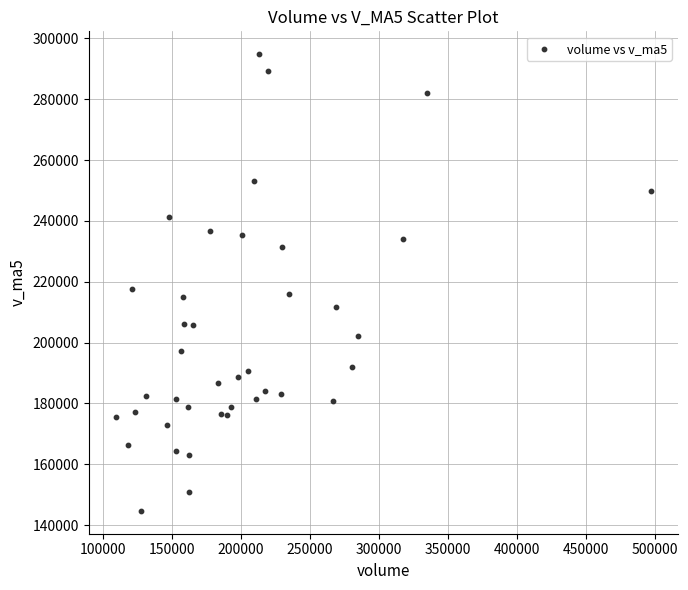

What is the range of Y values (max minus min)?

150127.6